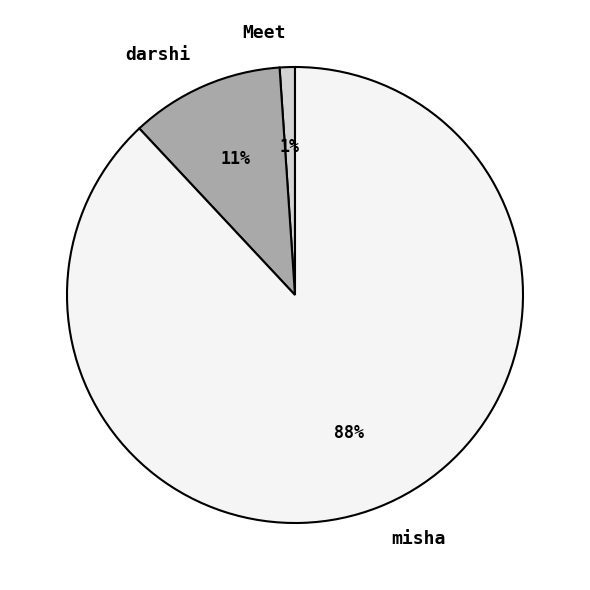

Does any single category account for the majority?

Yes